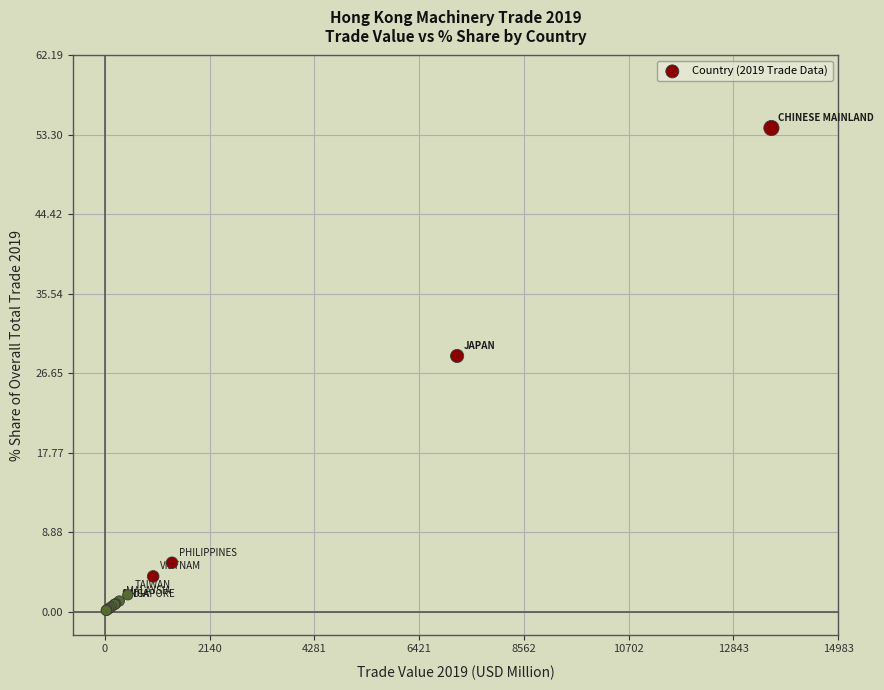

What Y value in the scatter plot is closest to 27?

28.6